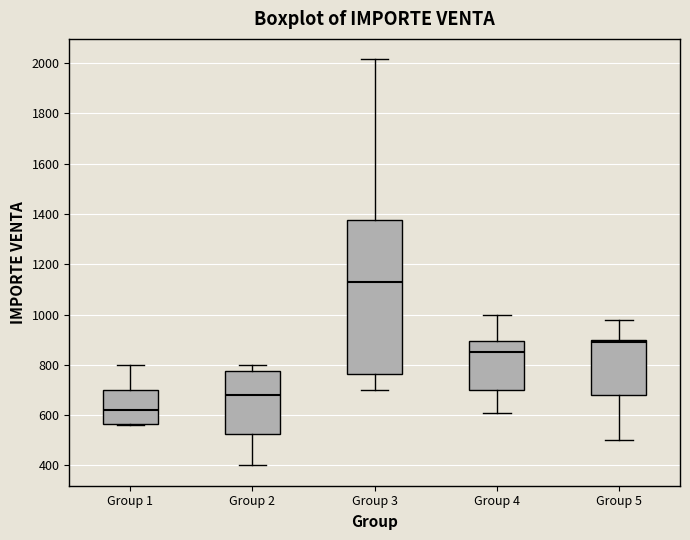

Reading left to right, read every box against the y-axis: the position of its median line, the range the box covers, and the ends of its whiskers. The values are not printed on the chart, so give them approximately, as read against the axis.

Group 1: median 620, box 560 to 700, whiskers 560 to 800
Group 2: median 680, box 520 to 780, whiskers 400 to 800
Group 3: median 1140, box 760 to 1380, whiskers 700 to 2020
Group 4: median 860, box 700 to 900, whiskers 620 to 1000
Group 5: median 900 (just below the box's upper edge), box 680 to 900, whiskers 500 to 980